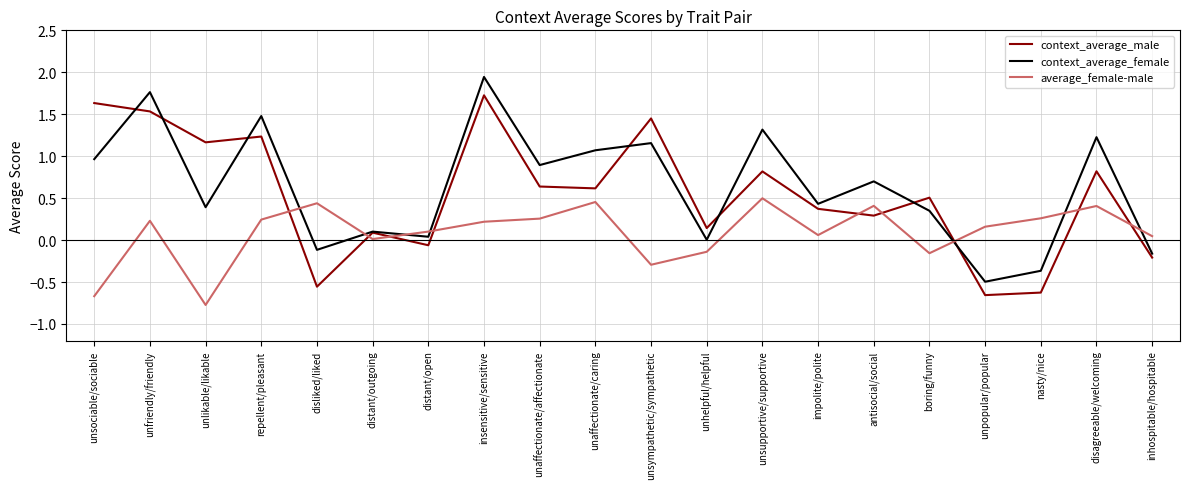

Which series has the largest total across all categories?

context_average_female